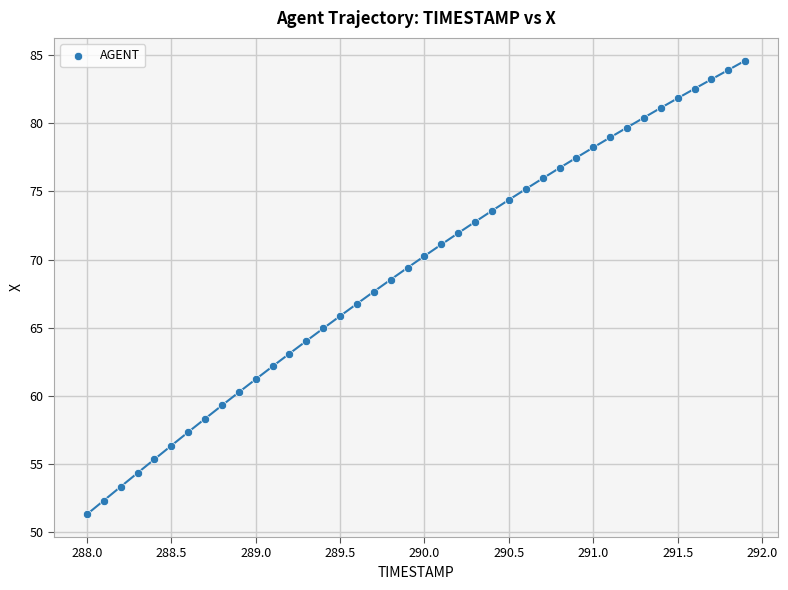

What is the range of Y values (max minus min)?

33.3